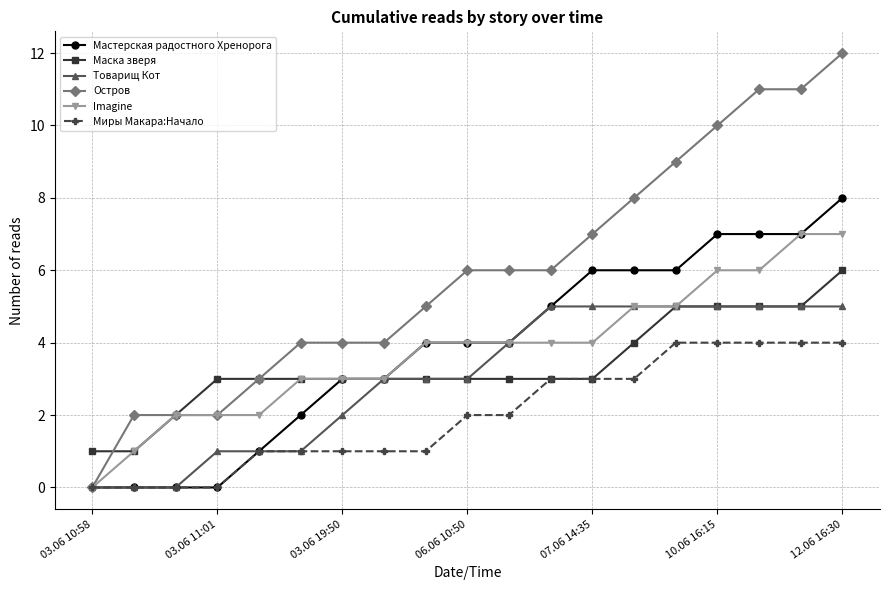

Rank the series by their maximum value, from lowest to highest.

Миры Макара:Начало, Товарищ Кот, Маска зверя, Imagine, Мастерская радостного Хренорога, Остров